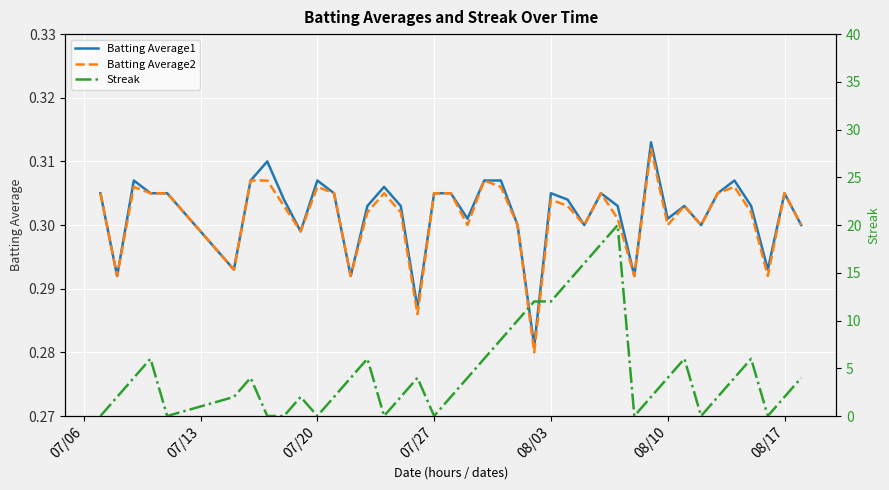

At which category does the chart reach its minimum across all series?

07/06